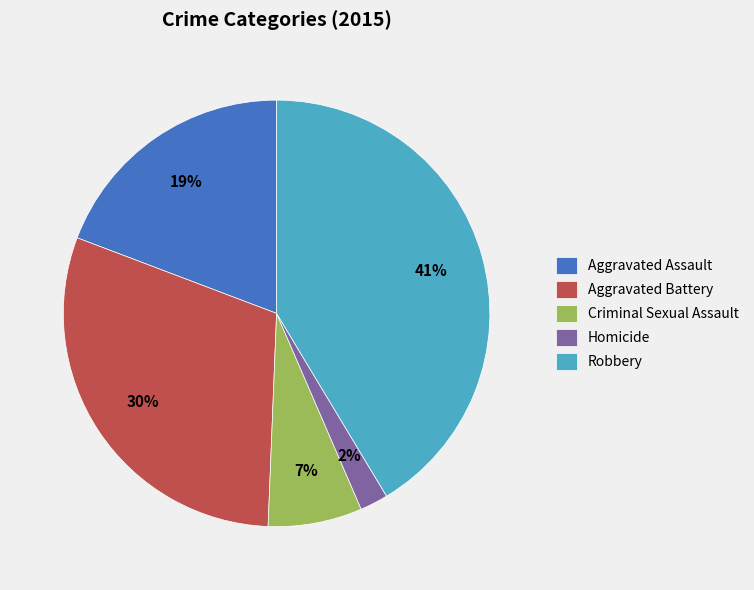

To the nearest percent, what percentage of the pie is Aggravated Battery?

30%